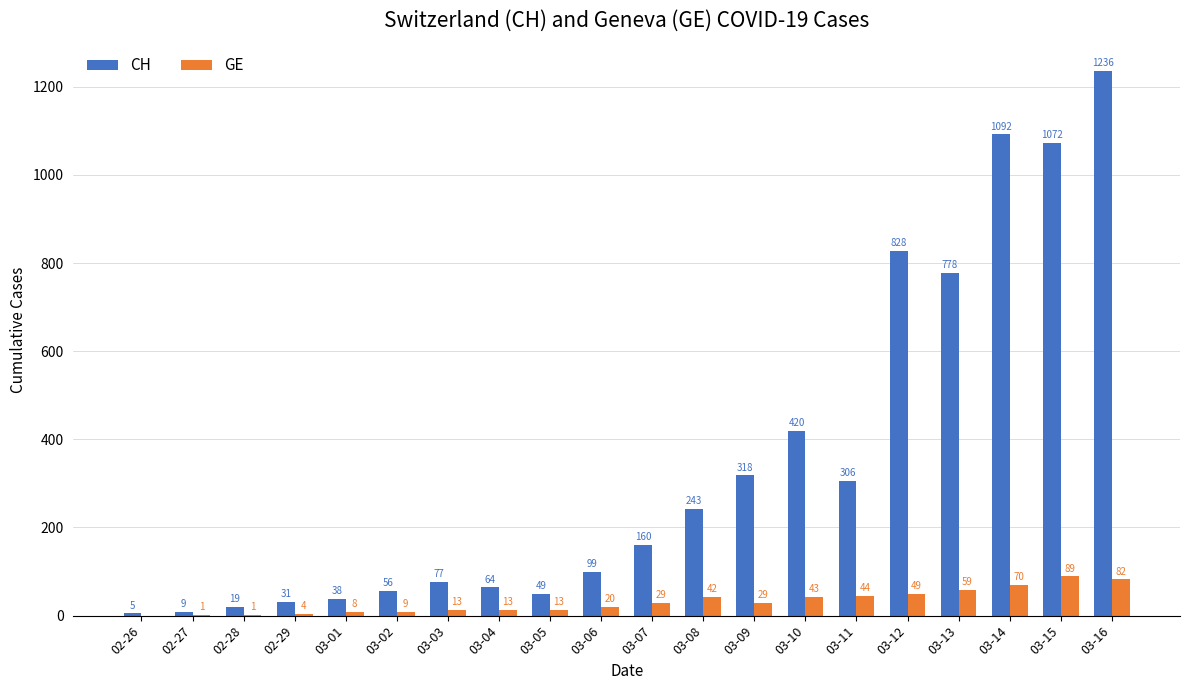

Are the bars horizontal?

No